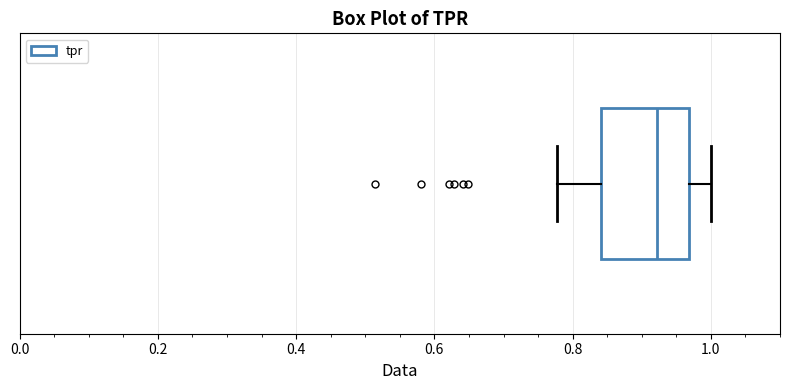

Transcribe this box plot: give where the median line is, the range the box spans, and where the two whiskers end, as read against the x-axis. The values are not printed on the chart, so give them approximately, as read against the axis.

median 0.92, box 0.84 to 0.96, whiskers 0.78 to 1.00